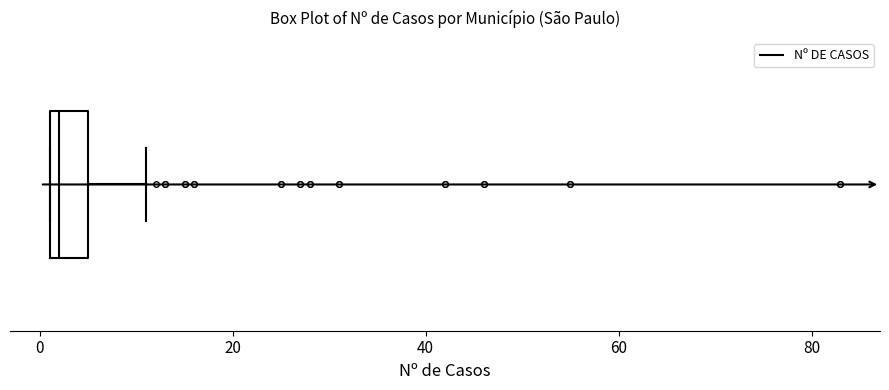

Read this box plot against the x-axis: the position of the median line, the range covered by the box, and the ends of both whiskers. The values are not printed on the chart, so give them approximately, as read against the axis.

median 2 (just right of the box's left edge), box 2 to 6, whiskers 2 to 12